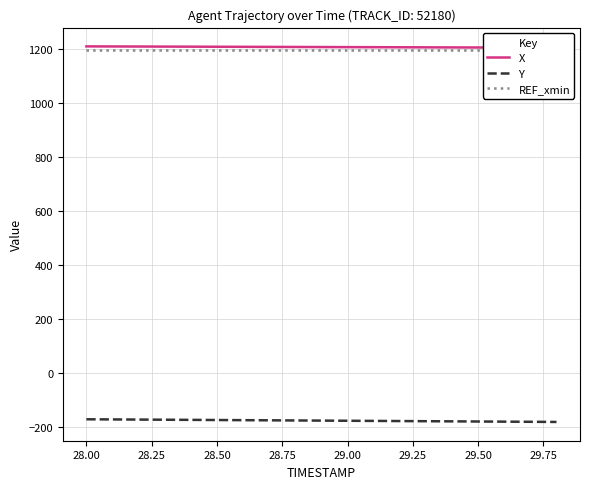

What are all the series names shown in the legend?

X, Y, REF_xmin